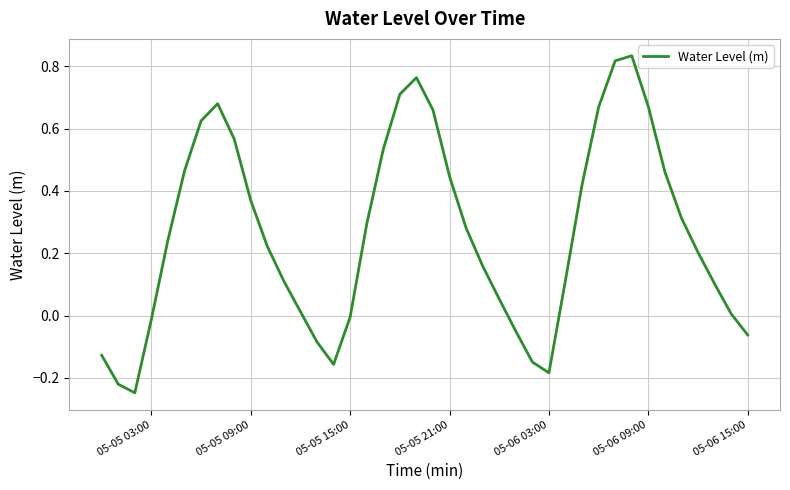

What is the difference between the maximum and minimum values?

1.1